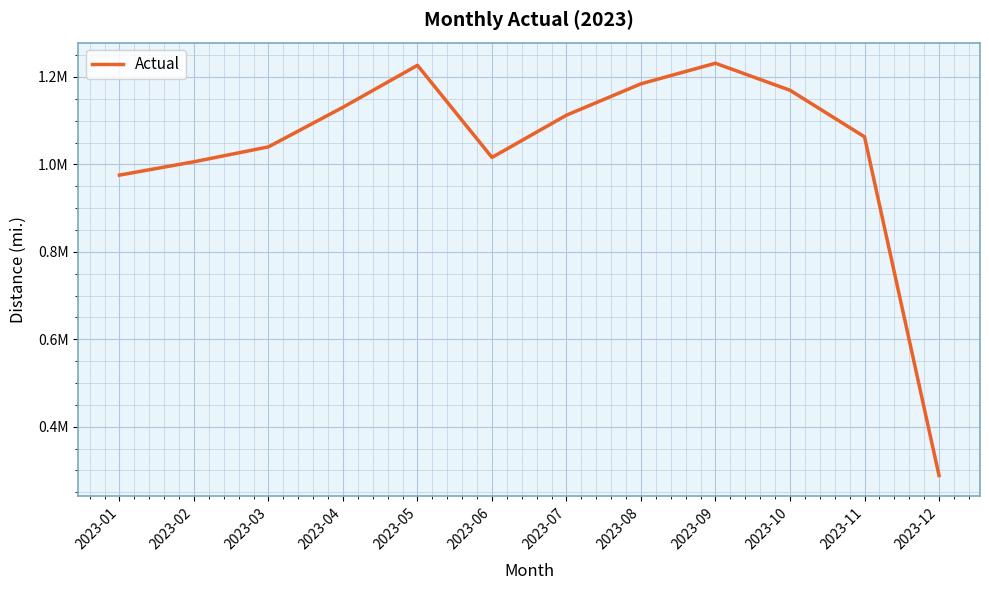

Does the chart display data point markers on the line(s)?

No